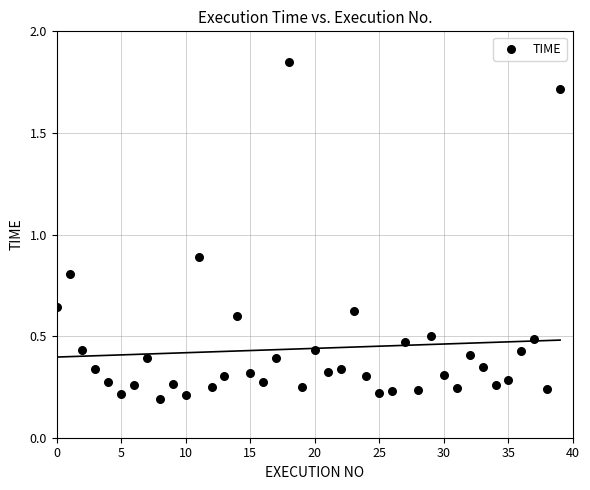

What is the range of Y values (max minus min)?

1.7